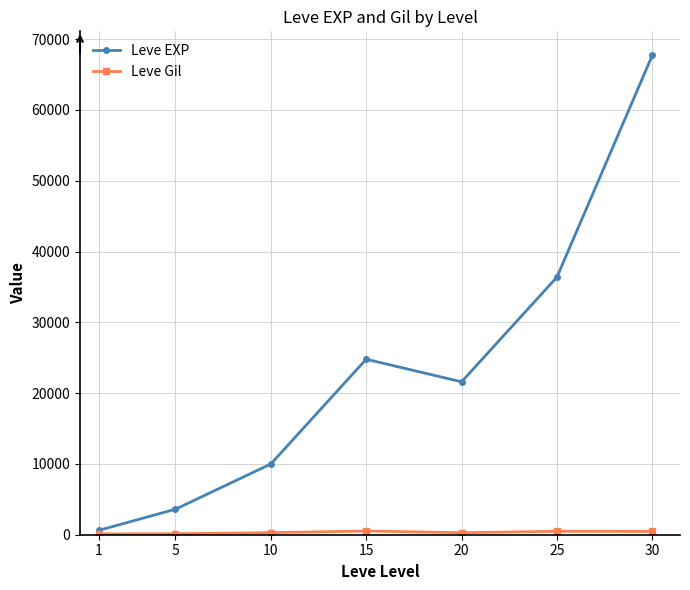

Which series has the widest spread of values?

Leve EXP